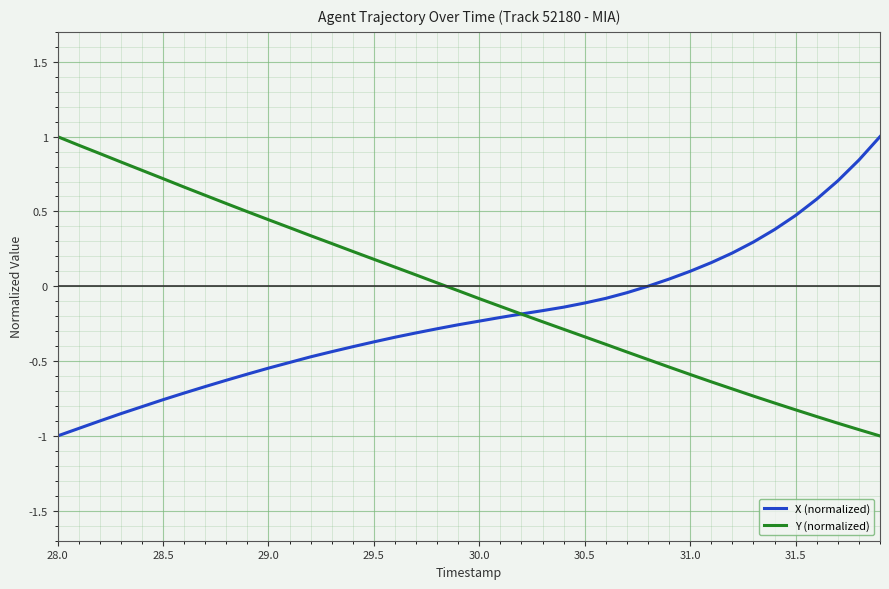

Rank the series by their average value, from lowest to highest.

X (normalized), Y (normalized)